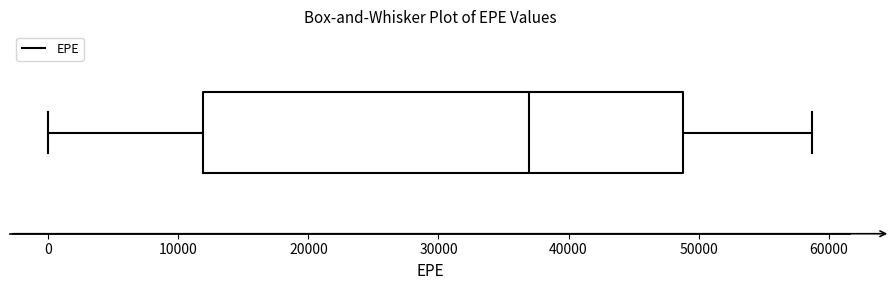

Where is the left edge of the box on the x-axis? The values are not printed on the chart, so give them approximately, as read against the axis.

12000